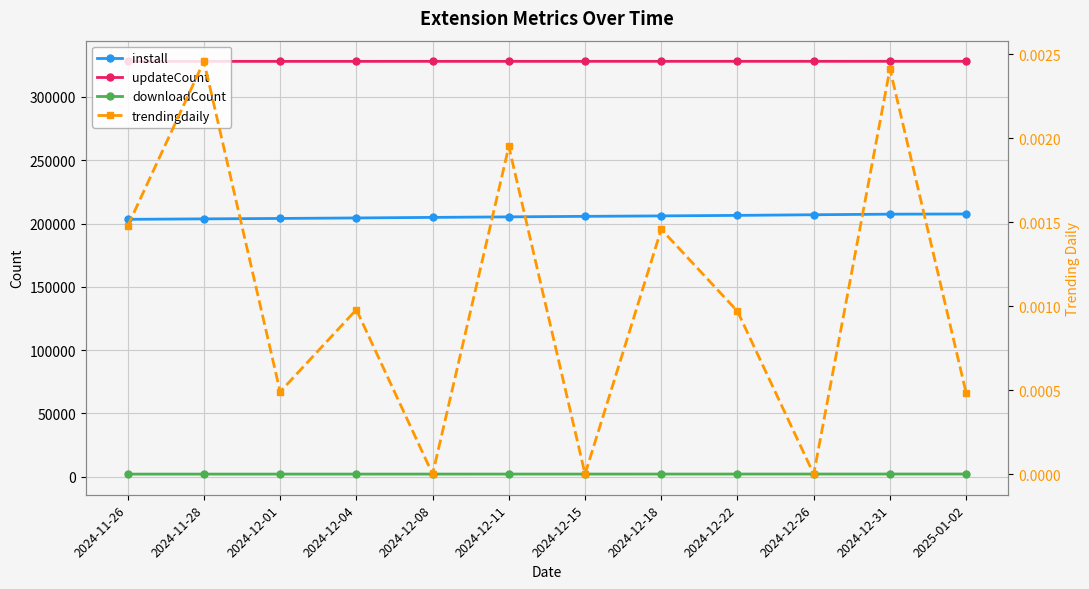

True or false: trendingdaily and install cross at least once.

False